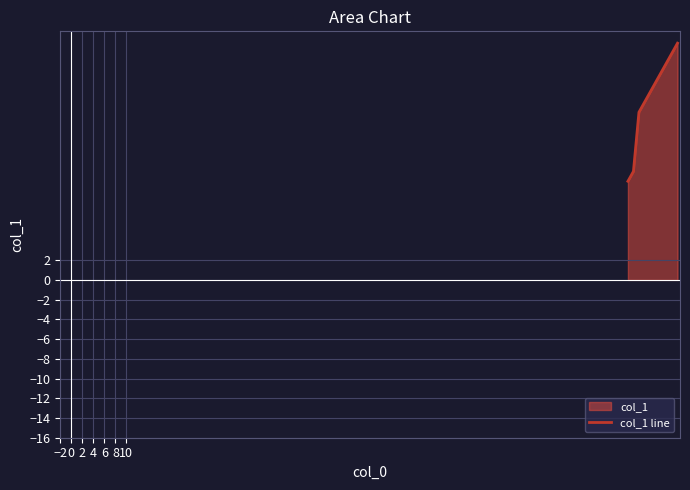

What is the smallest value displayed?

10